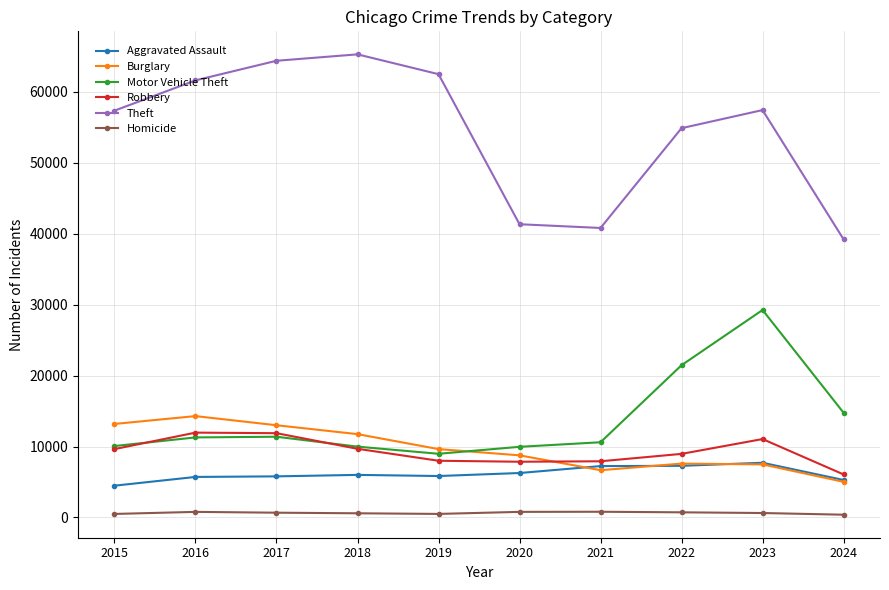

What is the difference between the maximum and minimum values in the Motor Vehicle Theft series?

20272